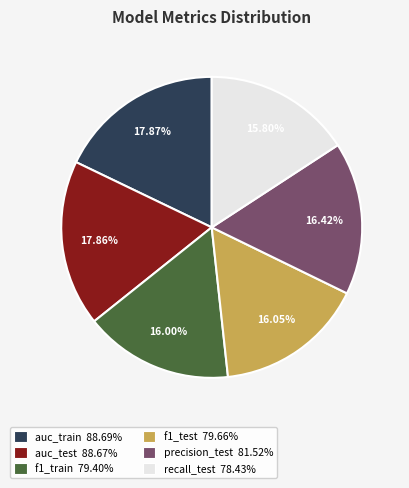

True or false: auc_train accounts for 18% of the total.

True